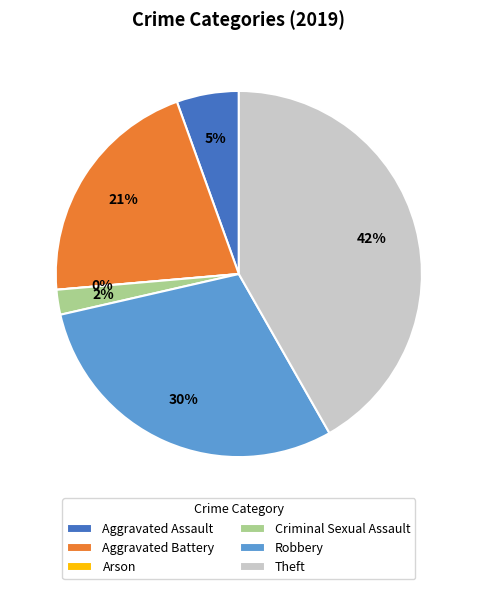

Which has a higher value, Robbery or Theft?

Theft